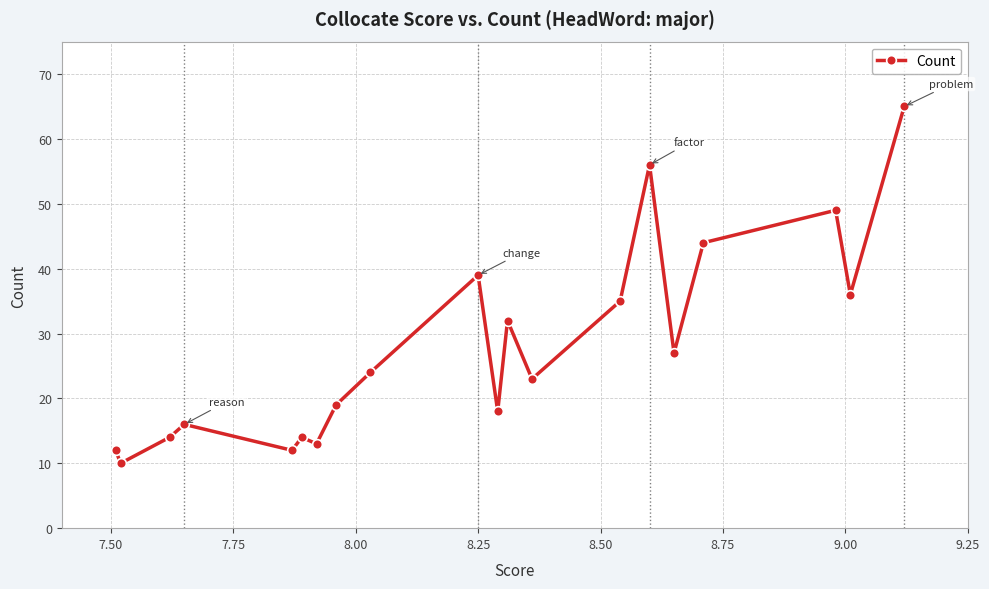

What is the greatest value displayed?

65